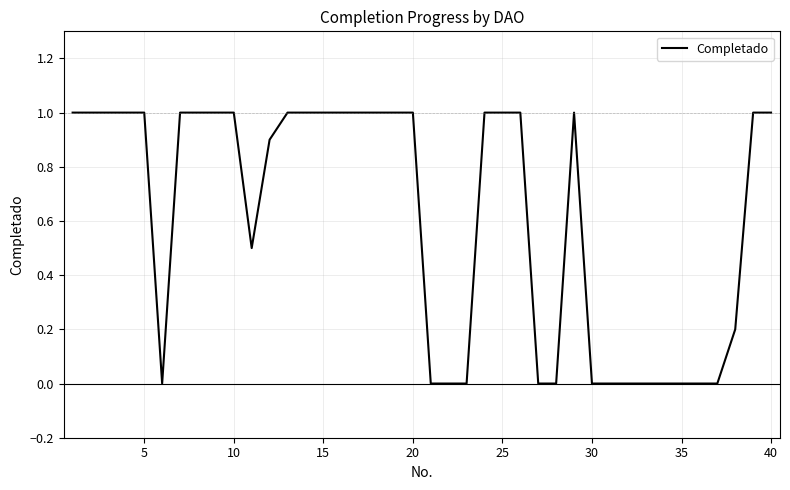

What is the difference between the maximum and minimum values?

1.0